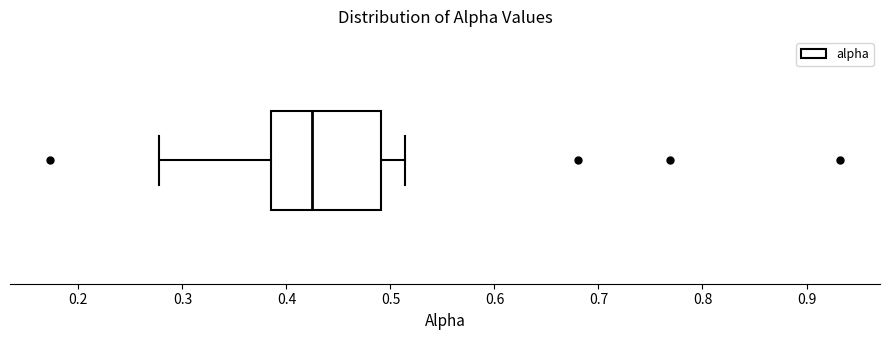

Read this box plot against the x-axis: the position of the median line, the range covered by the box, and the ends of both whiskers. The values are not printed on the chart, so give them approximately, as read against the axis.

median 0.42, box 0.39 to 0.49, whiskers 0.28 to 0.51